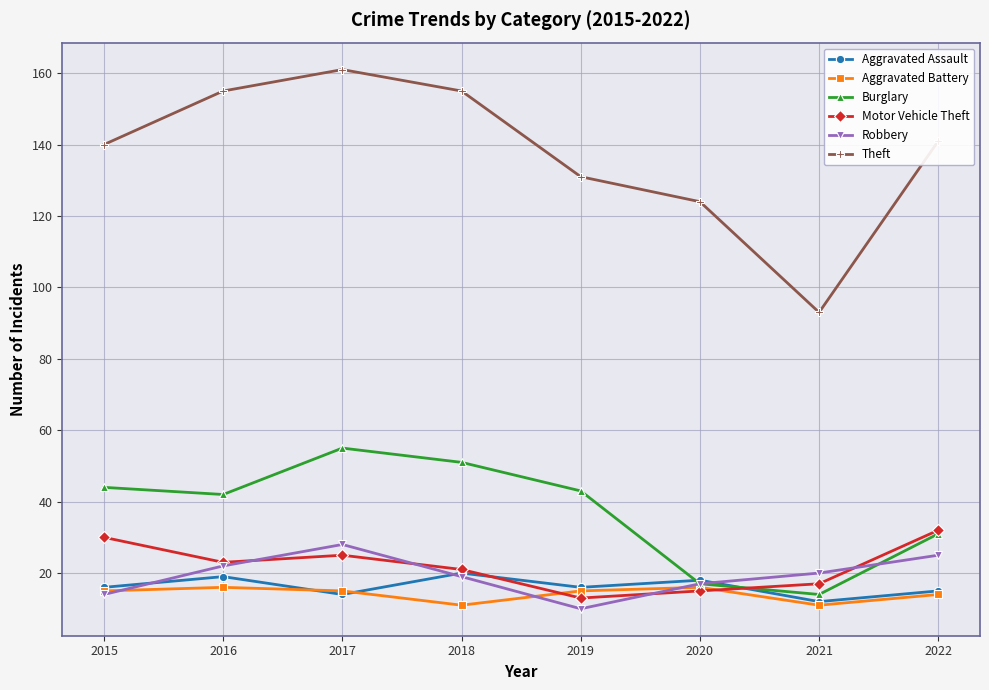

True or false: Robbery has more than 2 points higher than both neighbors.

False